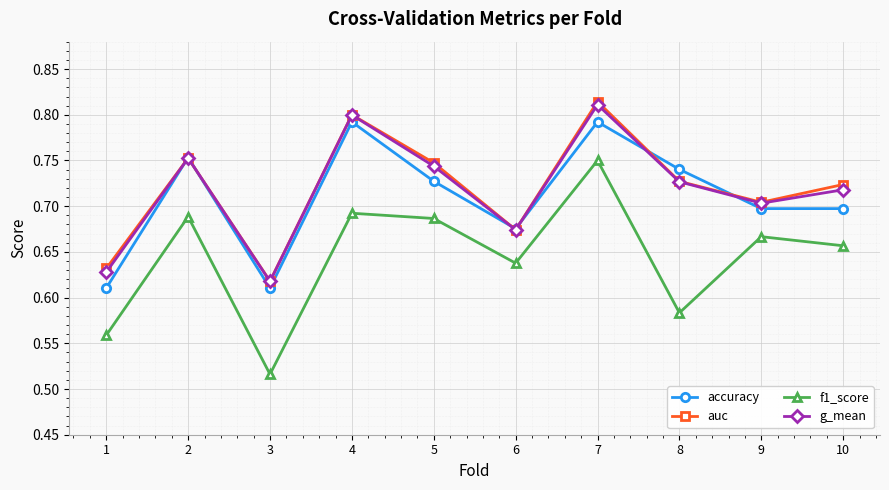

True or false: accuracy and f1_score intersect in this chart.

False